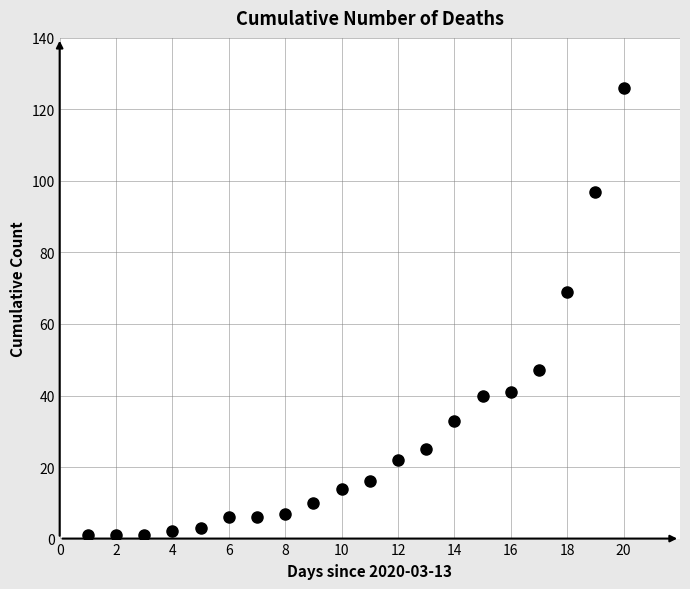

What is the range of Y values (max minus min)?

125